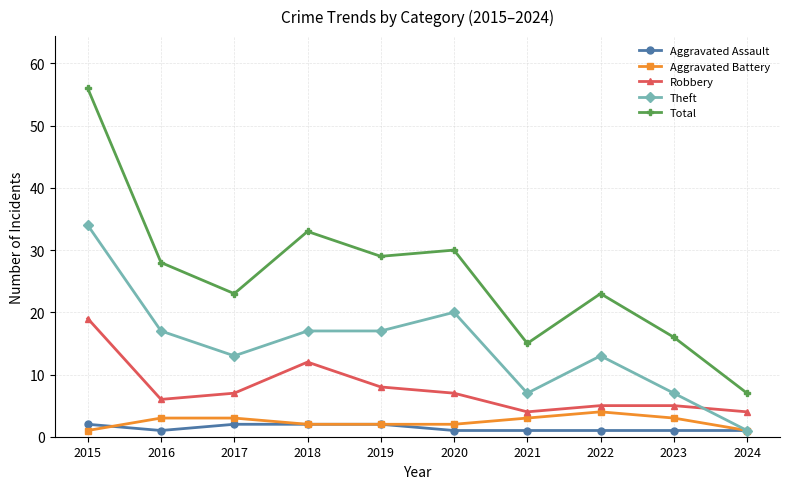

At which label does Total reach its minimum?

2024